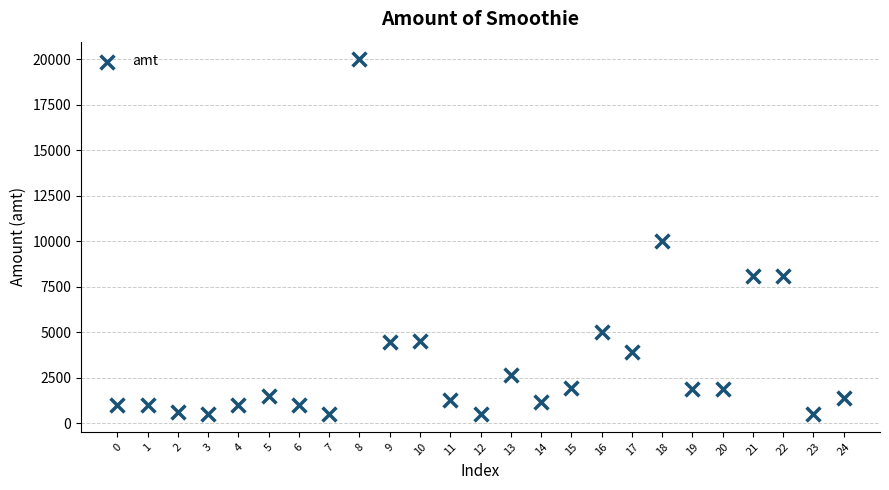

What Y value in the scatter plot is closest to 10250?

10000.0